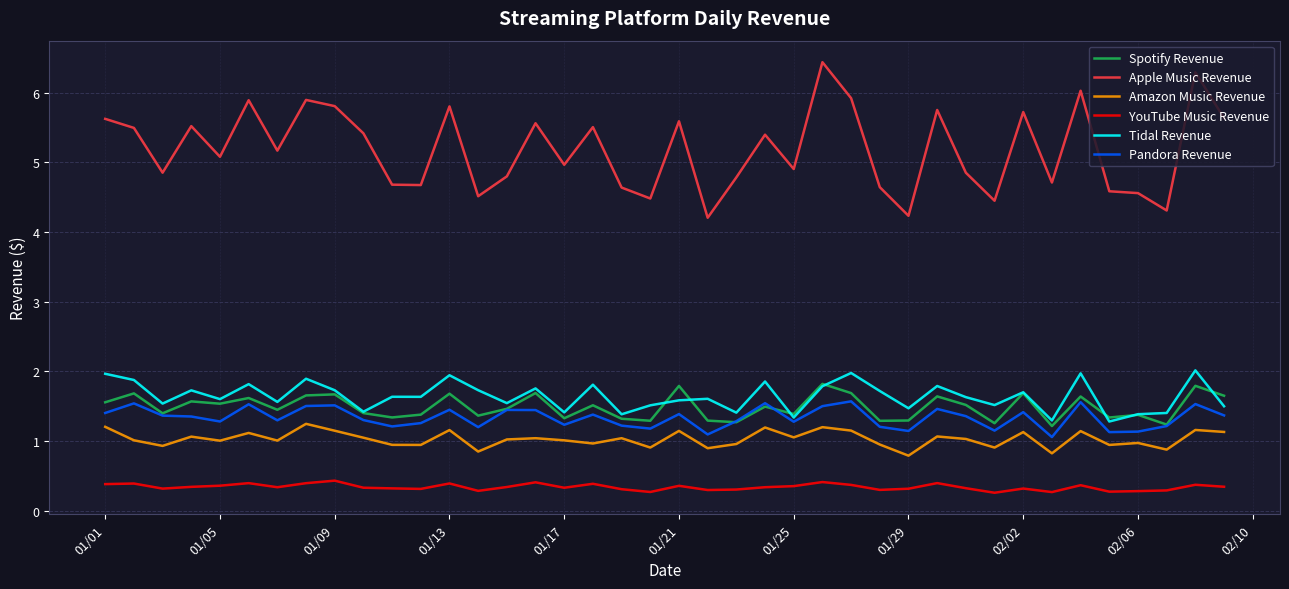

In Tidal Revenue, how many points are higher than both neighbors (excluding endpoints)?

14